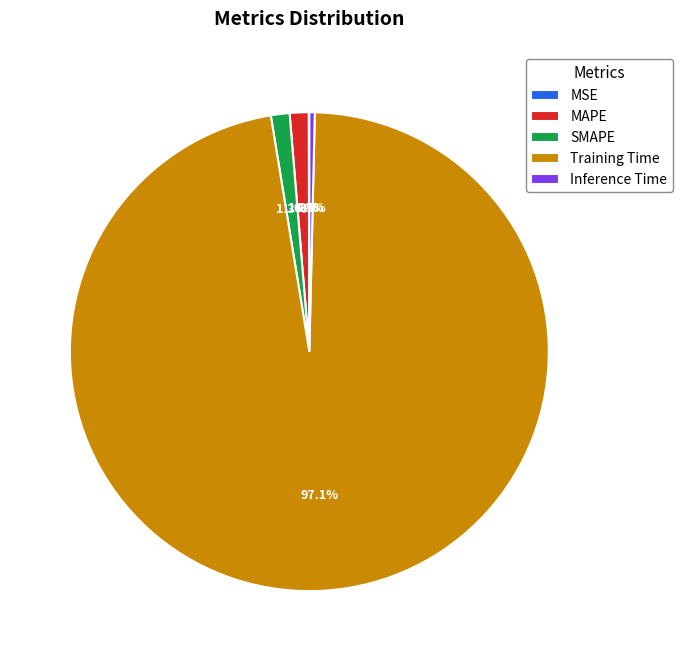

Is it true that SMAPE is 1% of the pie?

True